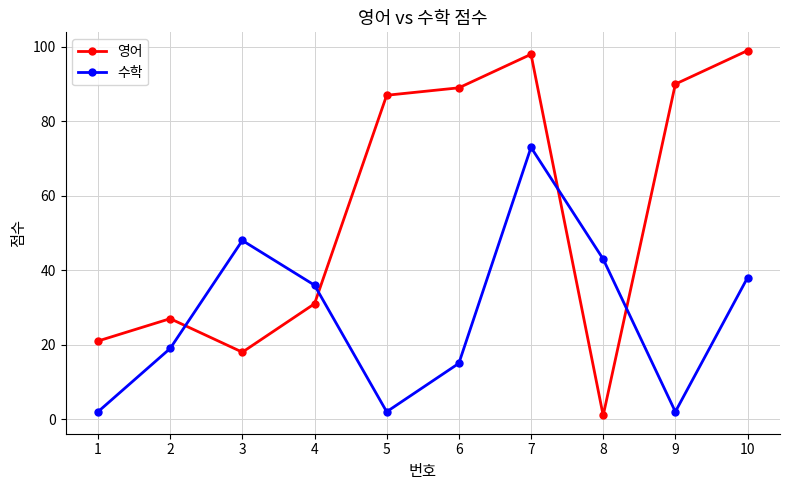

The value of 영어 at 4 is 31. True or false?

True